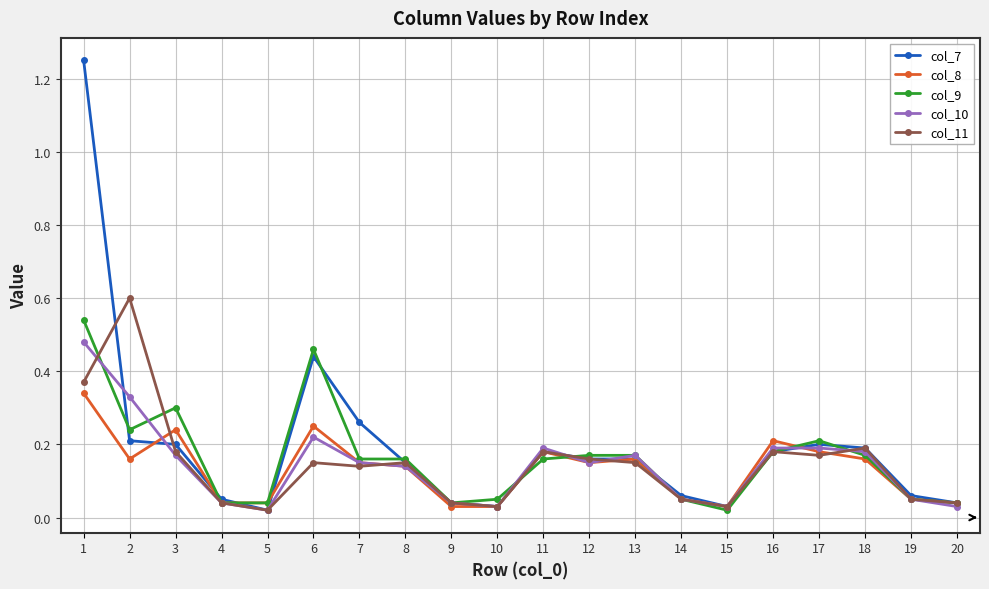

What are all the series names shown in the legend?

col_7, col_8, col_9, col_10, col_11